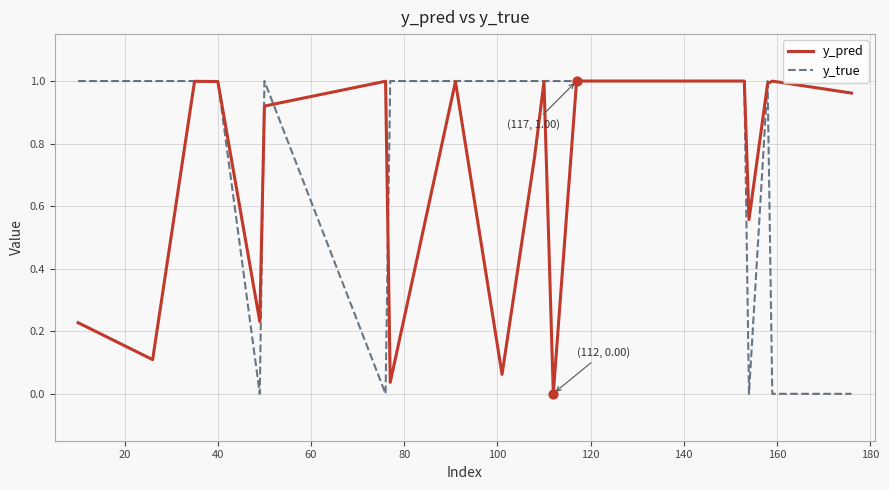

What are all the series names shown in the legend?

y_pred, y_true